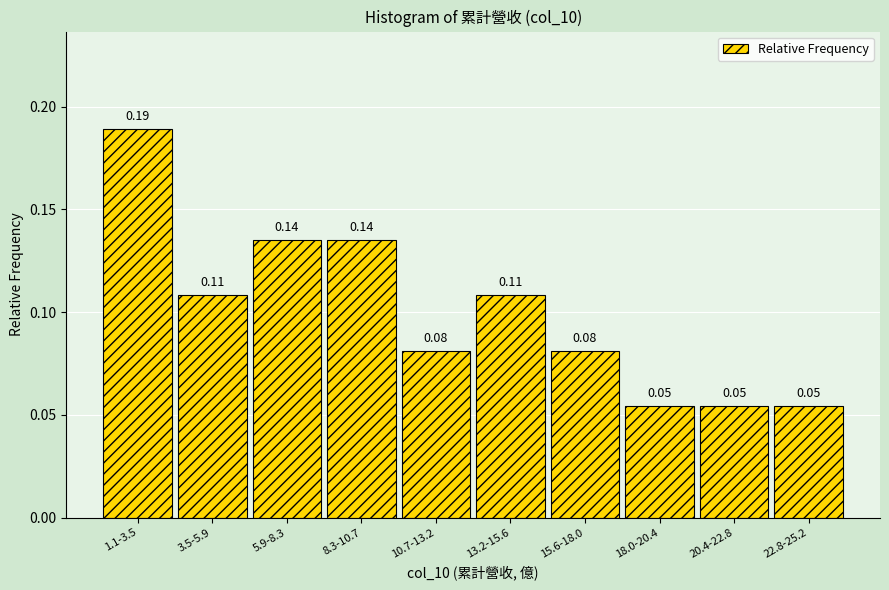

Between 1.1-3.5 and 5.9-8.3, which is larger?

1.1-3.5